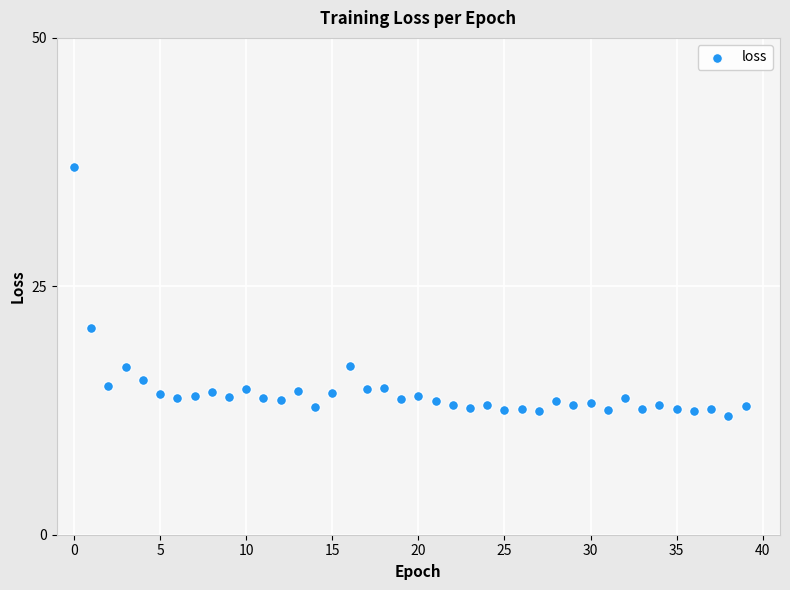

What is the range of Y values (max minus min)?

25.0